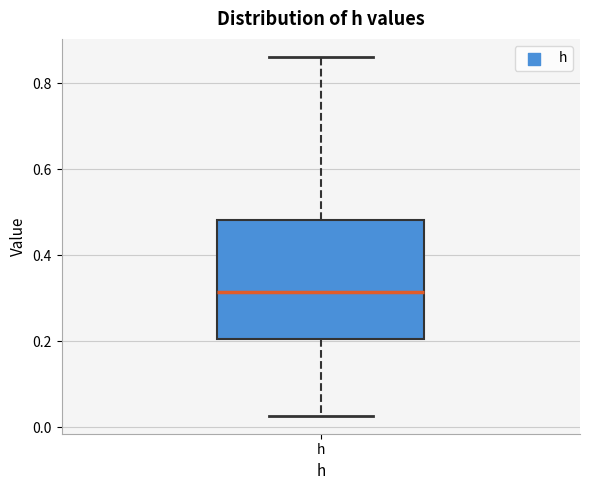

Read this box plot against the y-axis: the position of the median line, the range covered by the box, and the ends of both whiskers. The values are not printed on the chart, so give them approximately, as read against the axis.

median 0.32, box 0.20 to 0.48, whiskers 0.02 to 0.86